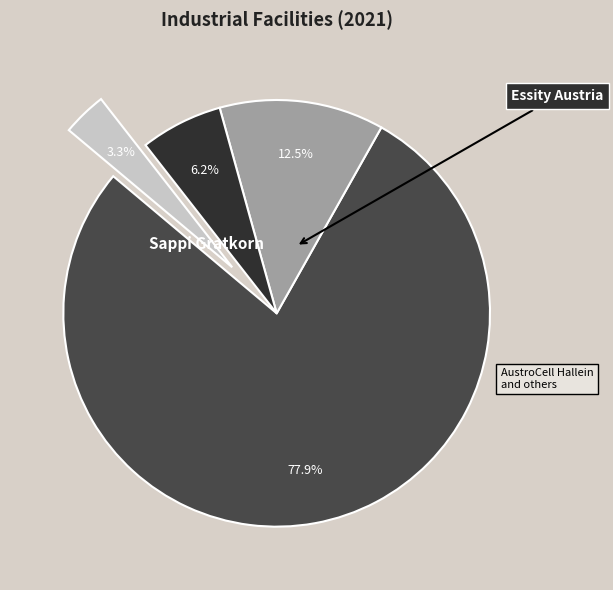

Is there a majority slice in this chart?

Yes